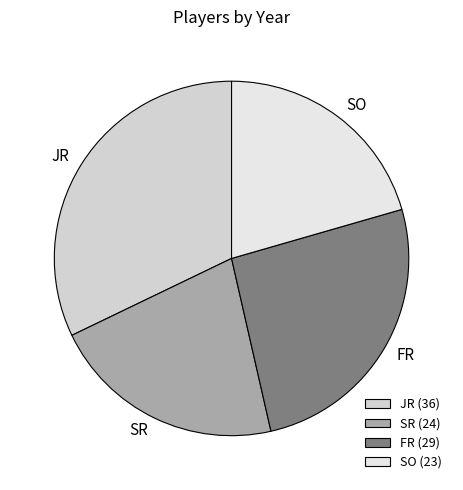

Count the number of slices in the pie.

4